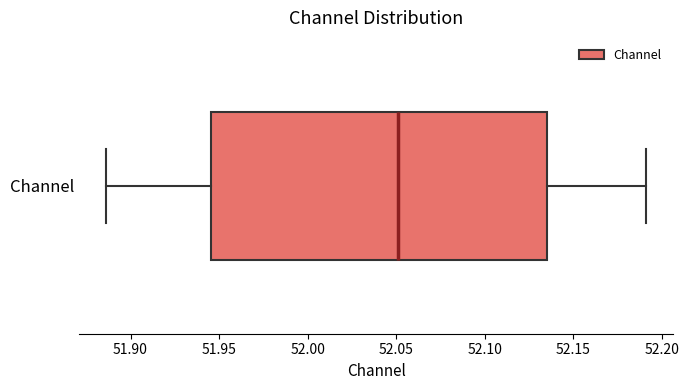

Transcribe this box plot: give where the median line is, the range the box spans, and where the two whiskers end, as read against the x-axis. The values are not printed on the chart, so give them approximately, as read against the axis.

median 52.050, box 51.945 to 52.135, whiskers 51.885 to 52.190